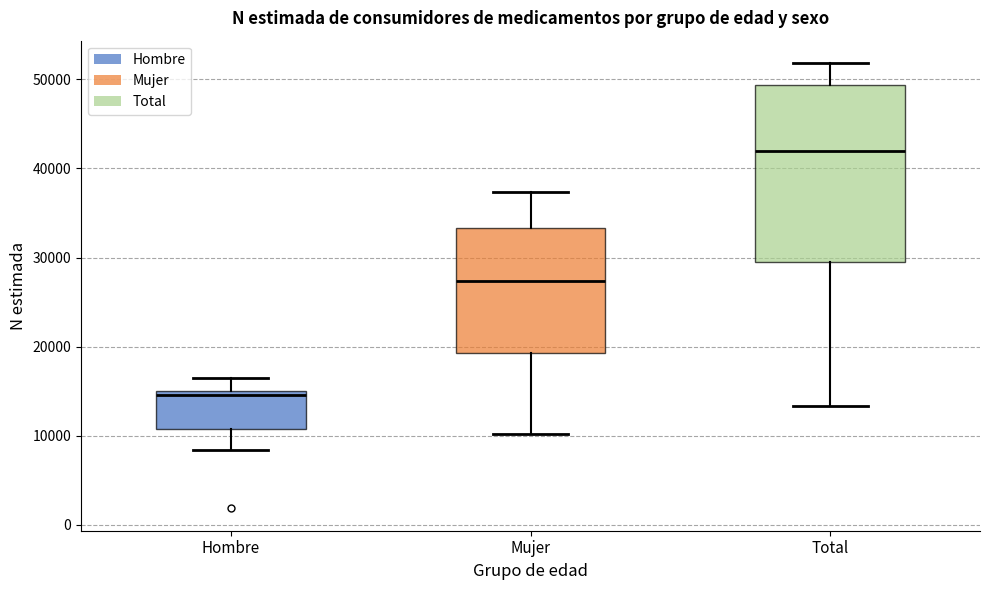

Where does the median line of the box for Total sit on the y-axis? The values are not printed on the chart, so give them approximately, as read against the axis.

42000